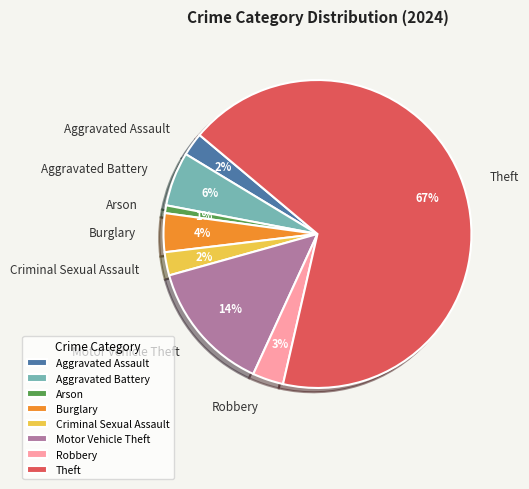

Do Burglary and Aggravated Battery together represent more than half of the pie?

No